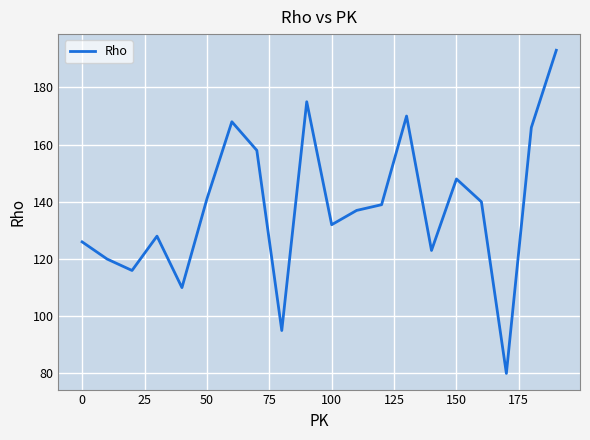

What is the difference between the maximum and minimum values?

113